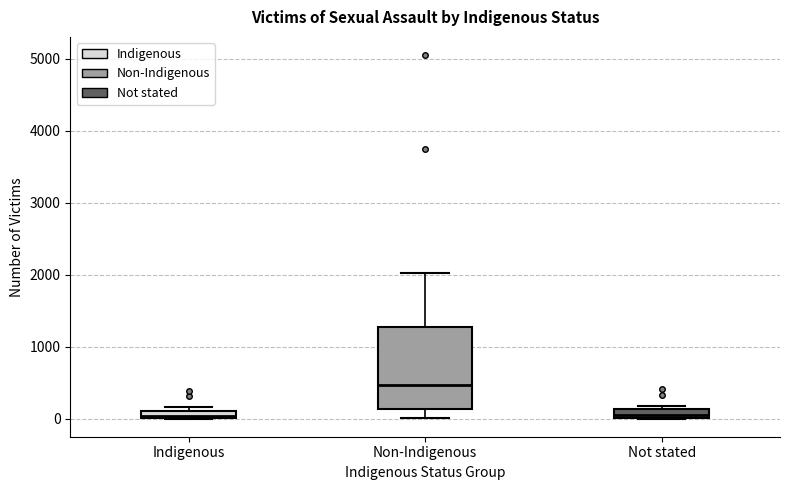

Comparing the boxes themselves (not the whiskers), which one is the tallest?

Non-Indigenous